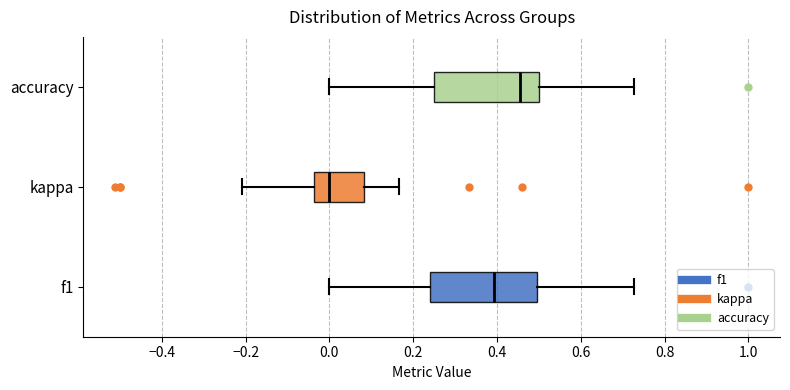

Reading bottom to top, read every box against the x-axis: the position of its median line, the range the box covers, and the ends of its whiskers. The values are not printed on the chart, so give them approximately, as read against the axis.

f1: median 0.40, box 0.24 to 0.50, whiskers 0.00 to 0.72
kappa: median 0.00, box -0.04 to 0.08, whiskers -0.20 to 0.16
accuracy: median 0.46, box 0.26 to 0.50, whiskers 0.00 to 0.72